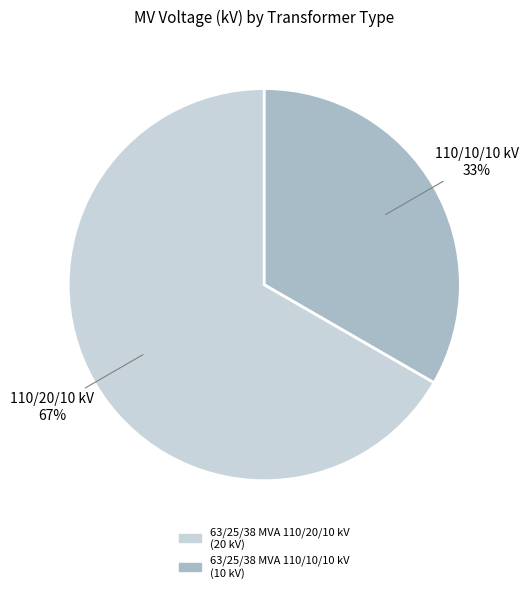

What is the smallest slice in the pie chart?

63/25/38 MVA 110/10/10 kV